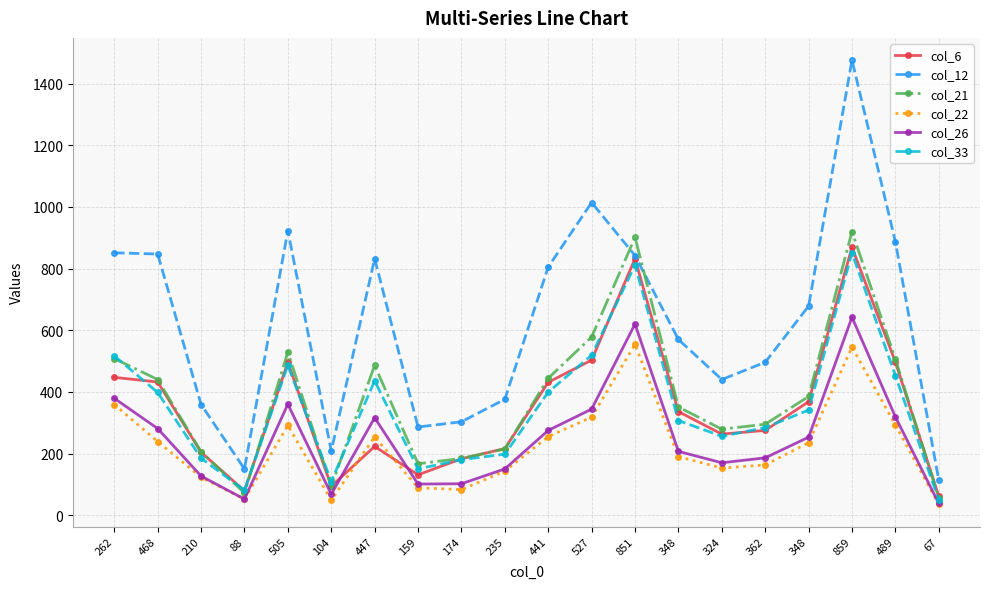

What are all the series names shown in the legend?

col_6, col_12, col_21, col_22, col_26, col_33